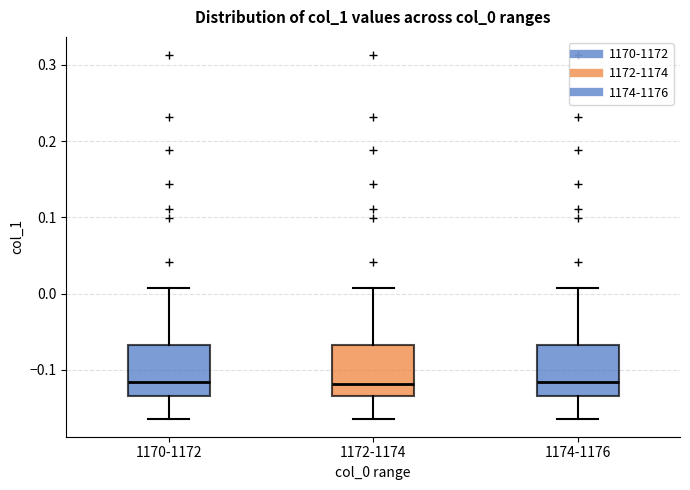

Reading left to right, read every box against the y-axis: the position of its median line, the range the box covers, and the ends of its whiskers. The values are not printed on the chart, so give them approximately, as read against the axis.

1170-1172: median -0.12, box -0.13 to -0.07, whiskers -0.16 to 0.01
1172-1174: median -0.12, box -0.13 to -0.07, whiskers -0.16 to 0.01
1174-1176: median -0.12, box -0.13 to -0.07, whiskers -0.16 to 0.01